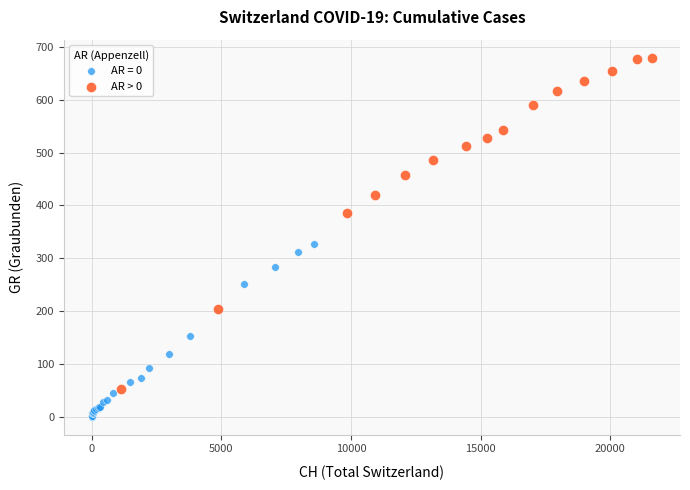

Which series contains the lowest Y value?

AR = 0